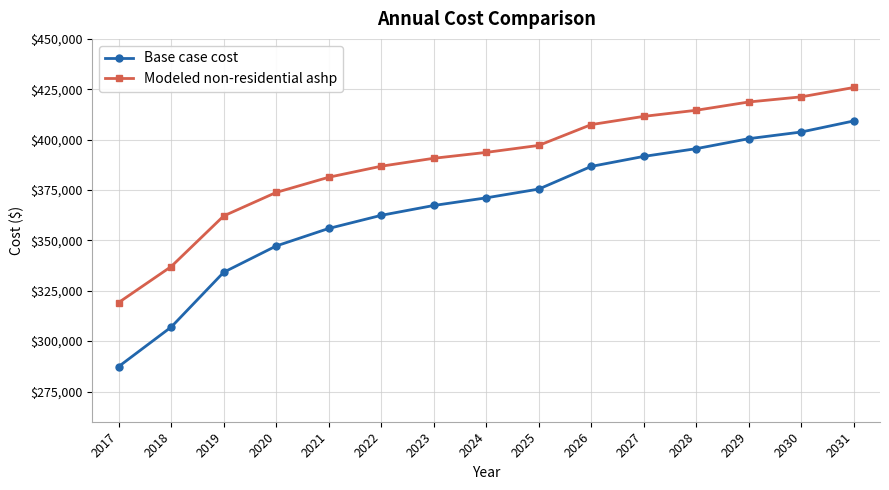

What is the value of the Modeled non-residential ashp point at the 8th from the left?

393668.1